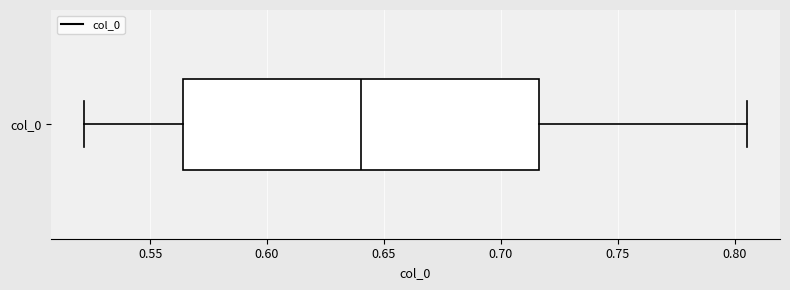

Transcribe this box plot: give where the median line is, the range the box spans, and where the two whiskers end, as read against the x-axis. The values are not printed on the chart, so give them approximately, as read against the axis.

median 0.640, box 0.565 to 0.715, whiskers 0.520 to 0.805